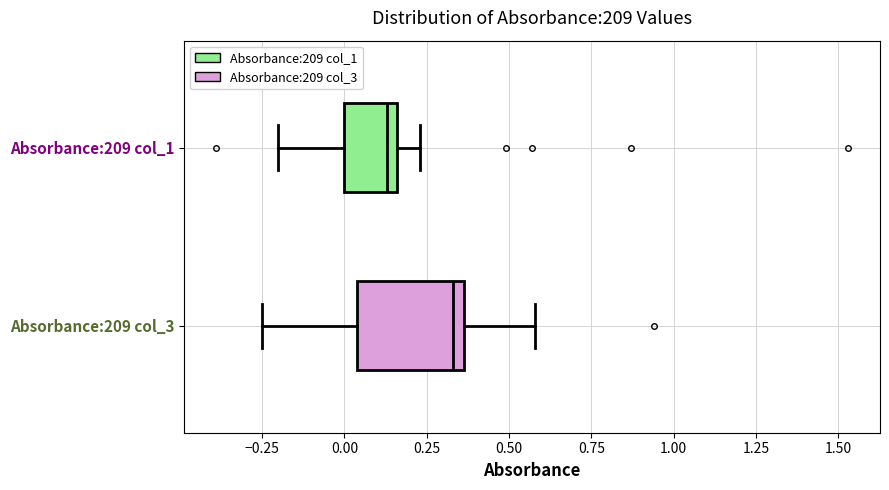

Where does the right whisker of the box for Absorbance:209 col_3 end on the x-axis? The values are not printed on the chart, so give them approximately, as read against the axis.

0.60